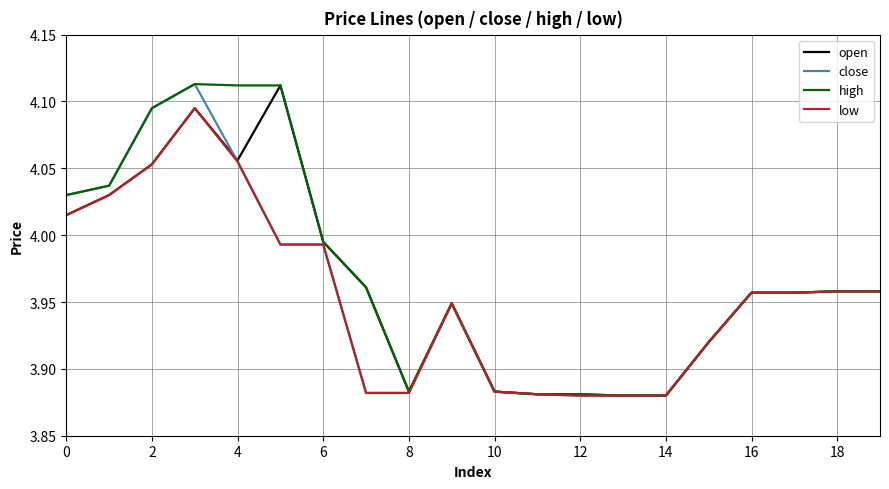

What are all the series names shown in the legend?

open, close, high, low